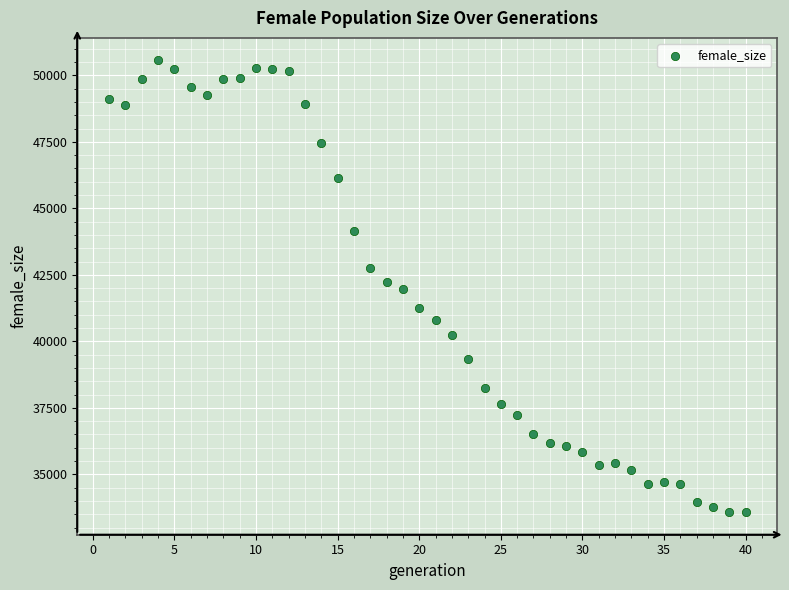

What is the range of Y values (max minus min)?

16980